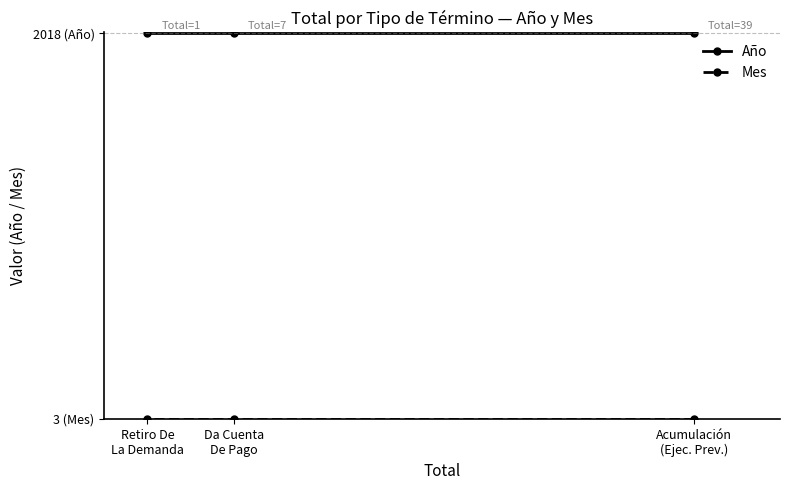

Is the value of Año at Retiro De
La Demanda greater than the value of Mes at Retiro De
La Demanda?

Yes